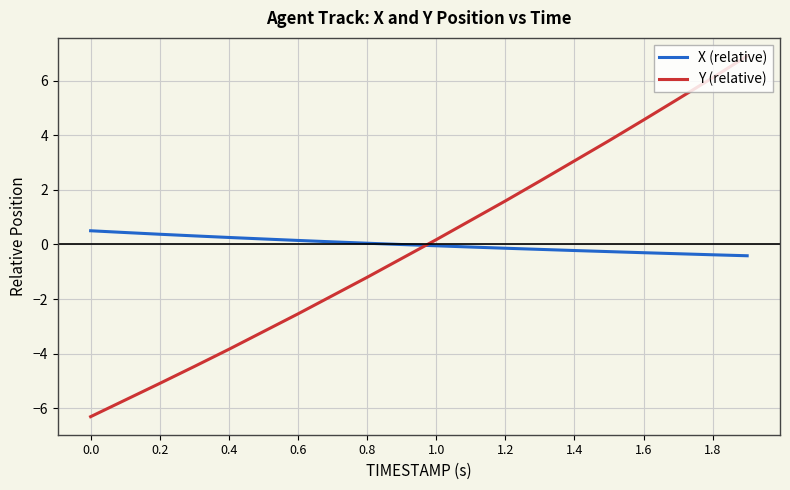

What is the maximum value for Y (relative)?

6.9